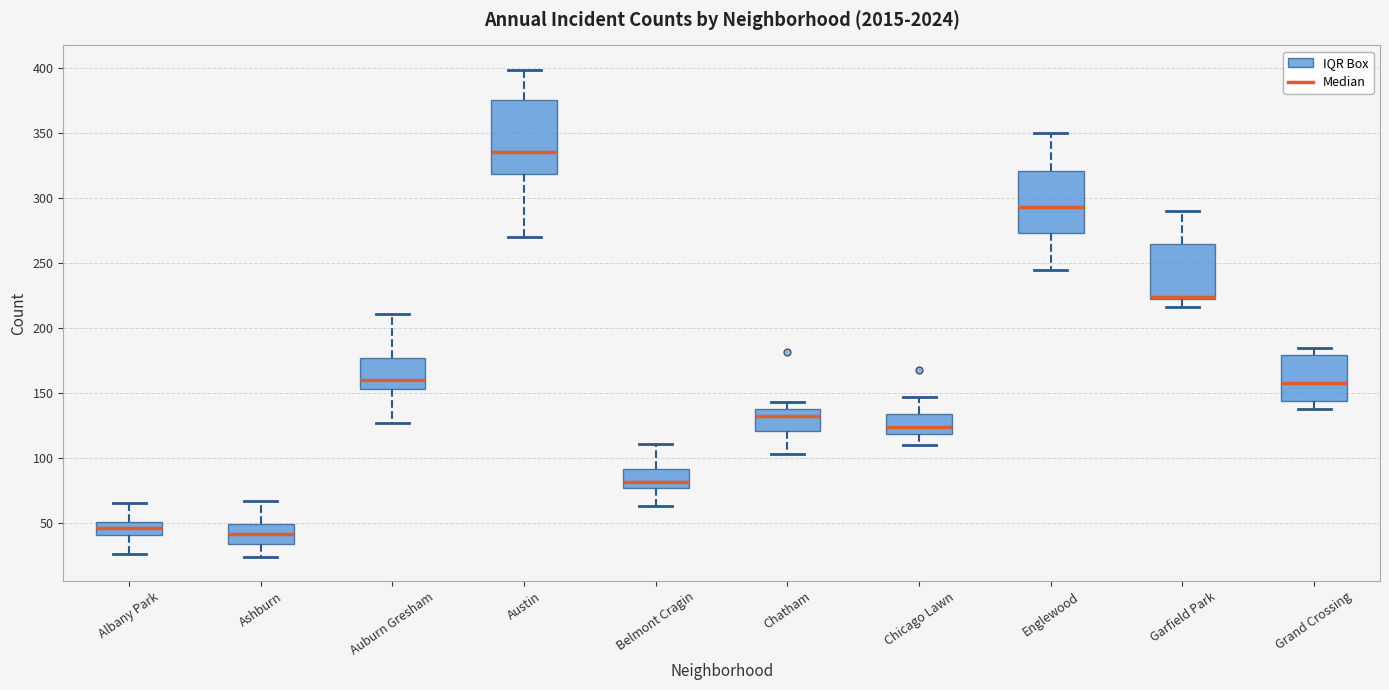

Where is the lower edge of the box for Austin on the y-axis? The values are not printed on the chart, so give them approximately, as read against the axis.

320